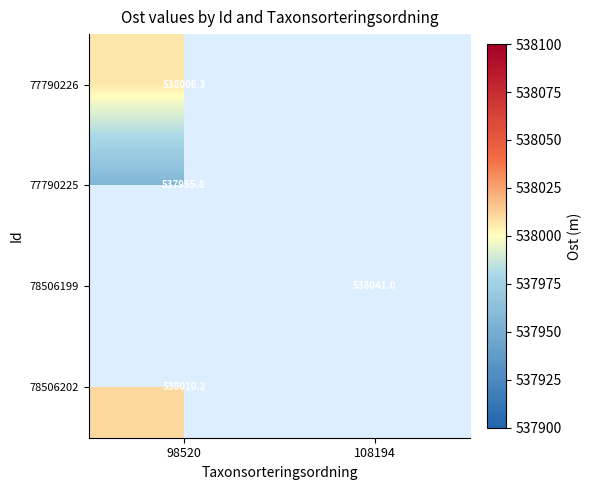

What is the spread (max minus min) of values at 98520?

54.5